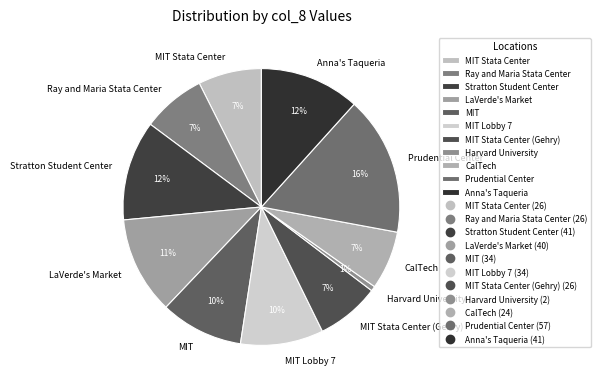

Combined, do MIT Lobby 7 and LaVerde's Market account for over 50%?

No